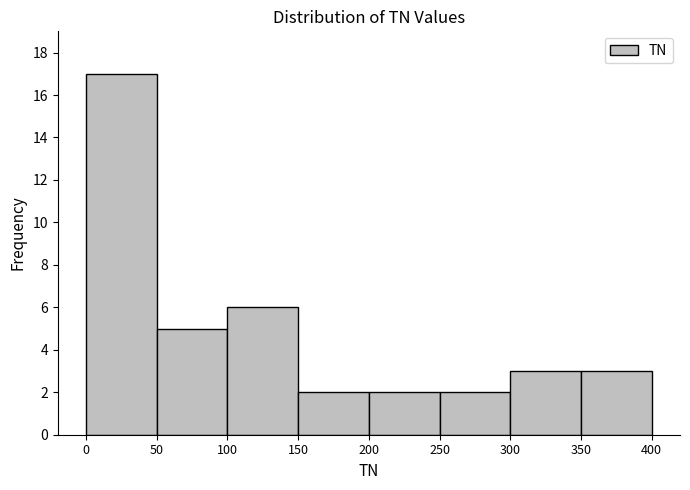

Over which range of the x-axis is the bar tallest?

0 to 50